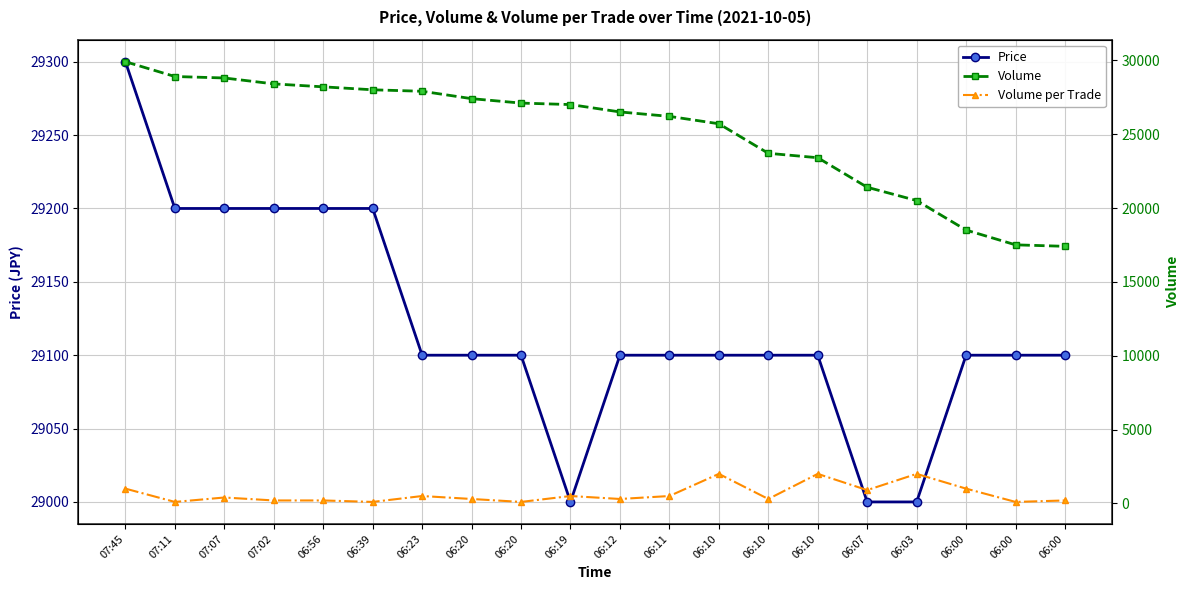

The Volume series shows 41116 at 06:10. True or false?

False